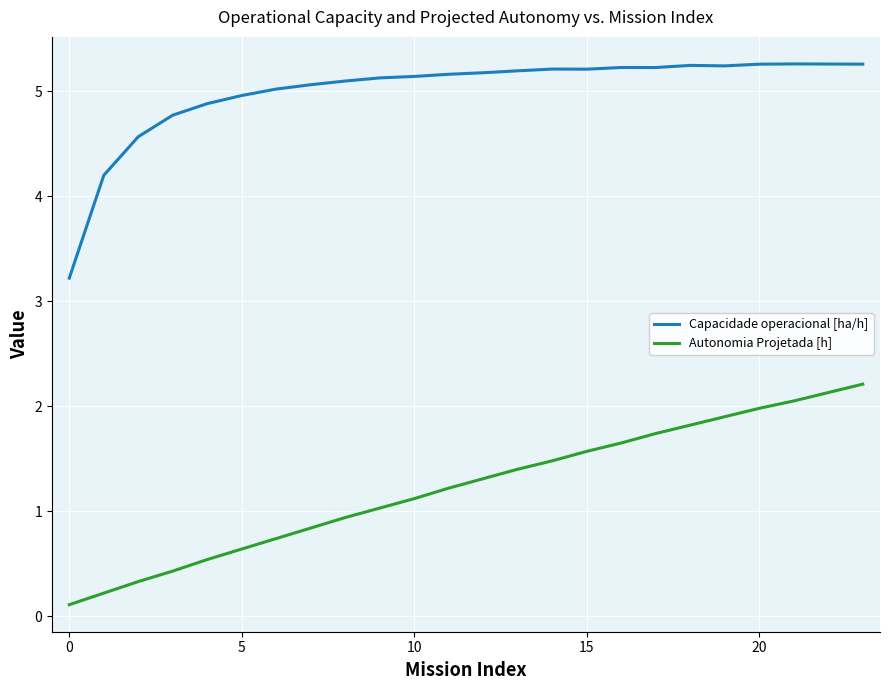

True or false: Capacidade operacional [ha/h] has more than 0 interior local peaks.

True